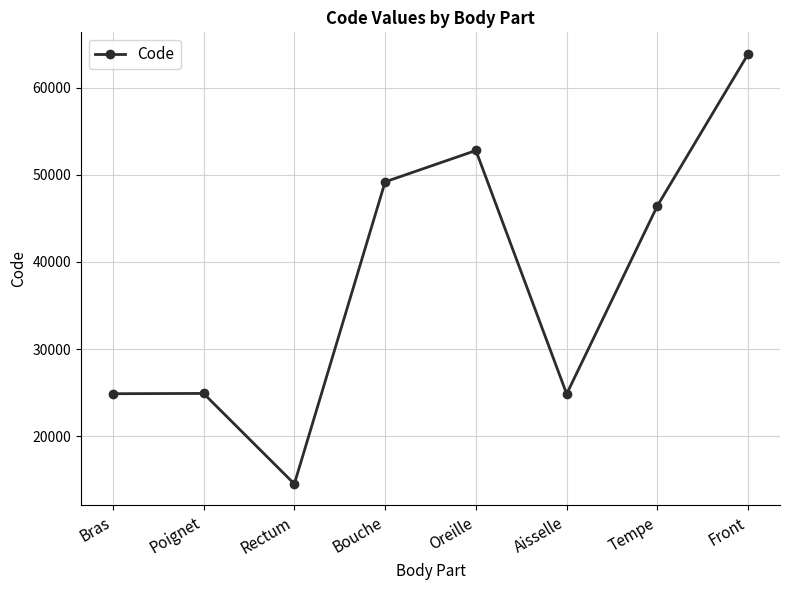

What position from the right is Bras?

8